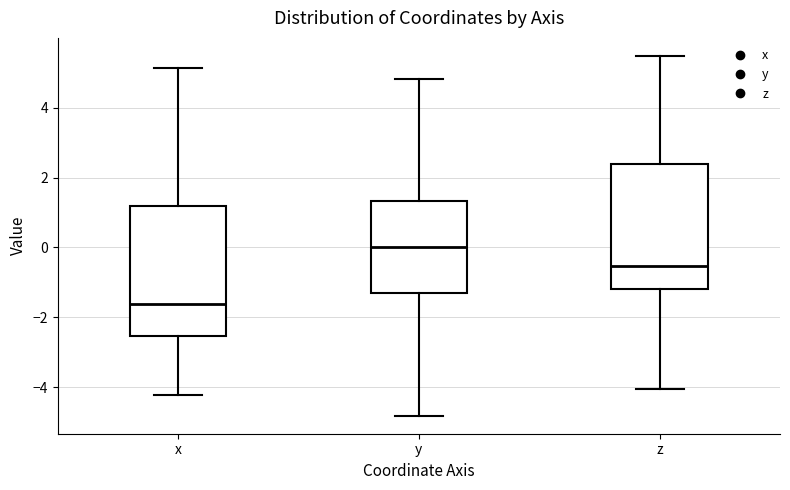

Which box's median line is the highest?

y